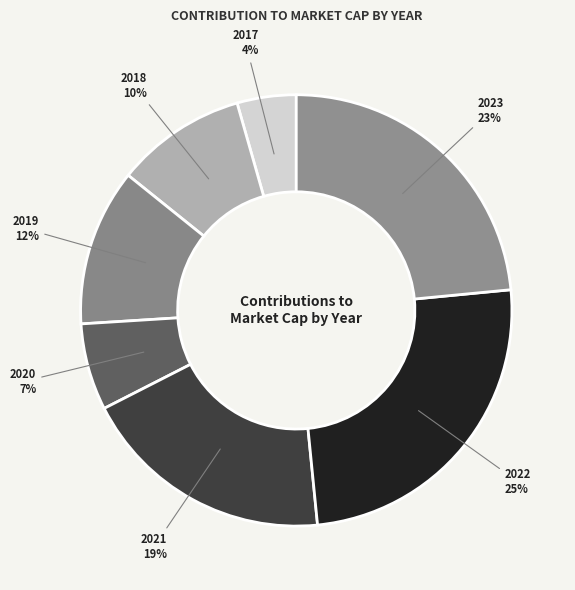

True or false: 2020 accounts for 7% of the total.

True